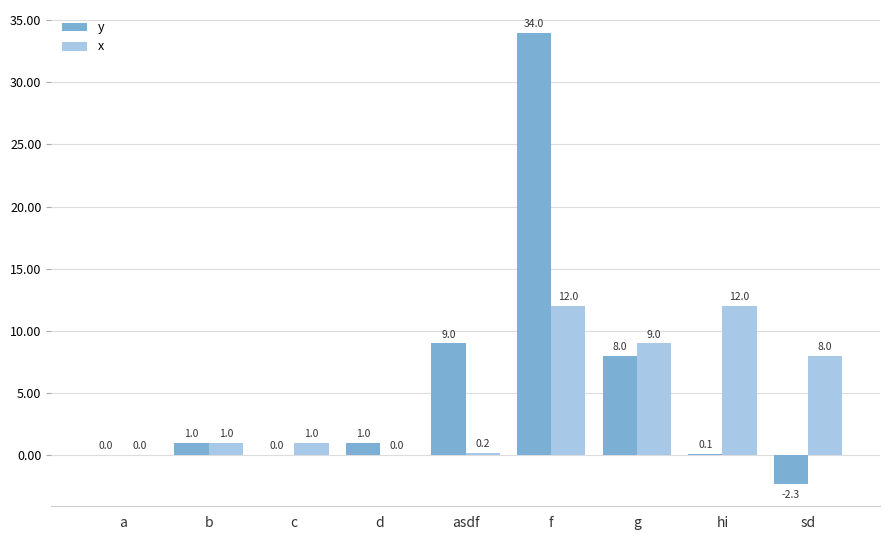

Which series has the largest total across all categories?

y